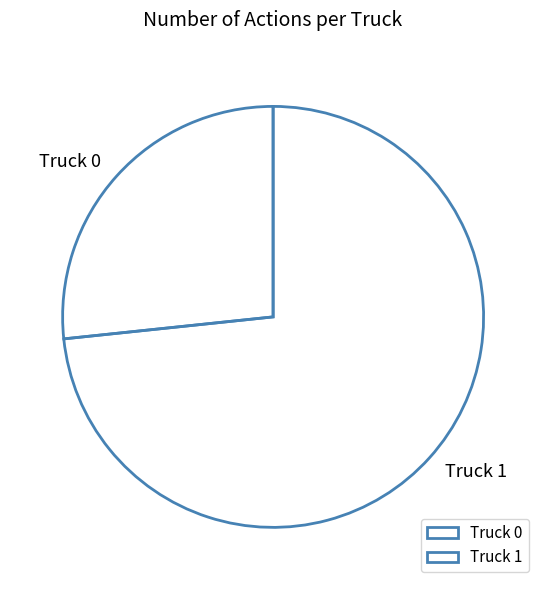

What is the largest slice in the pie chart?

Truck 1